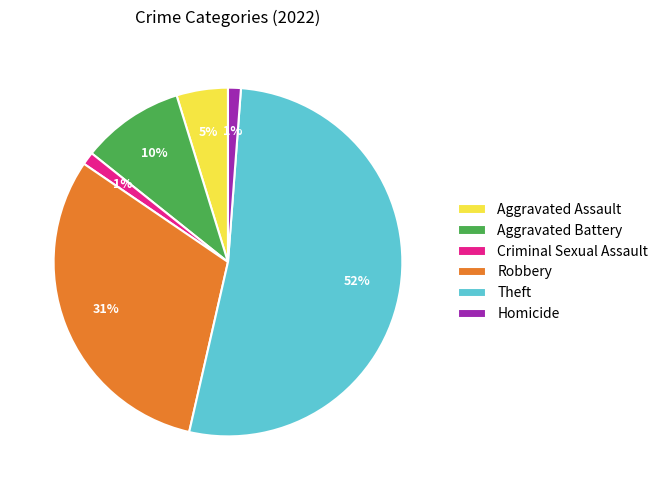

Which category has the biggest portion of the pie?

Theft